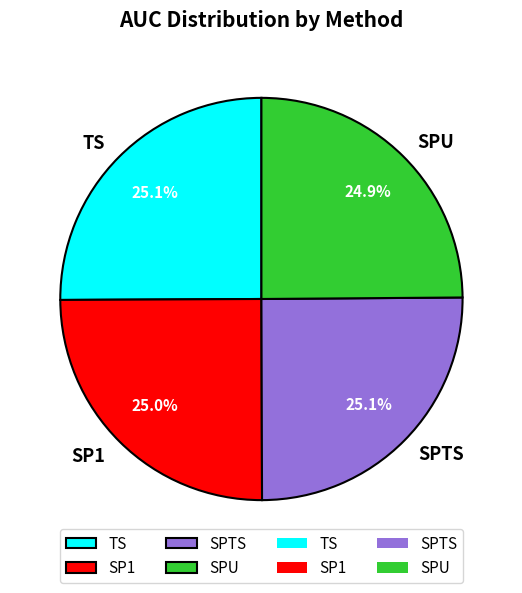

To the nearest percent, what is the combined percentage of TS and SP1?

50%